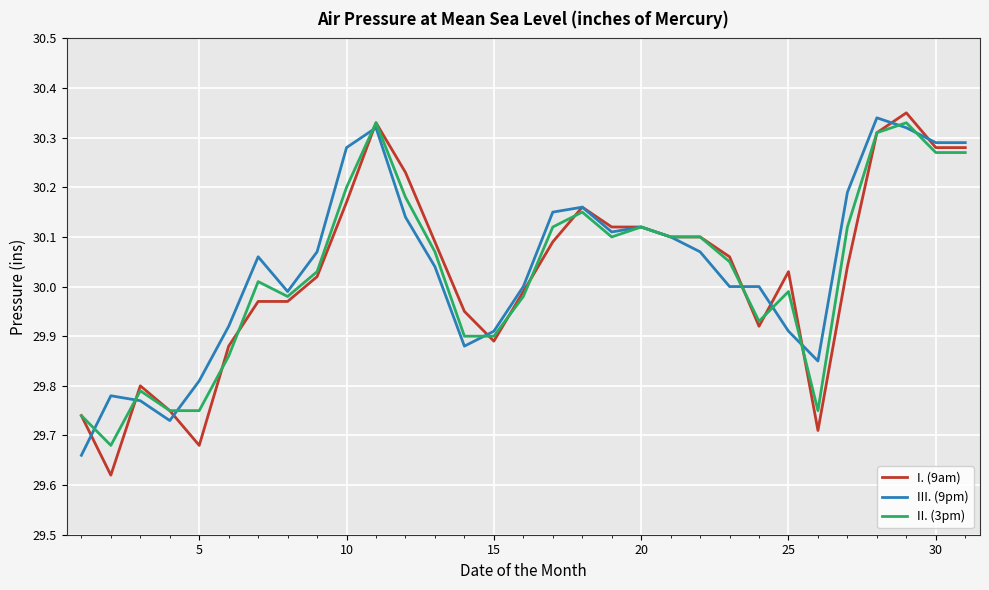

How many lines are shown in the chart?

3